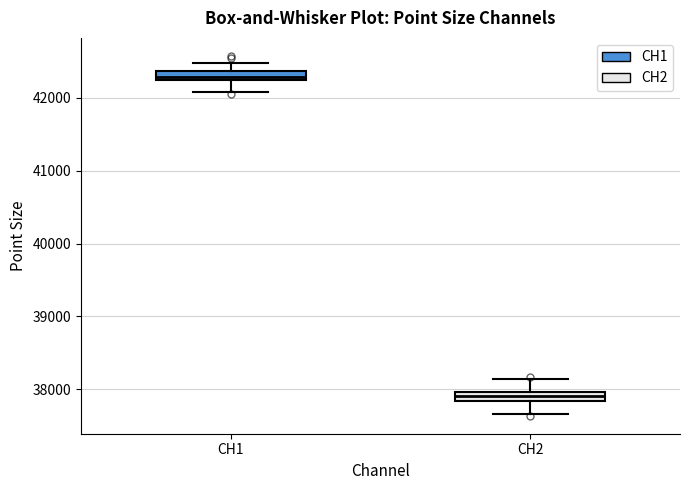

Which box's median line is the highest?

CH1